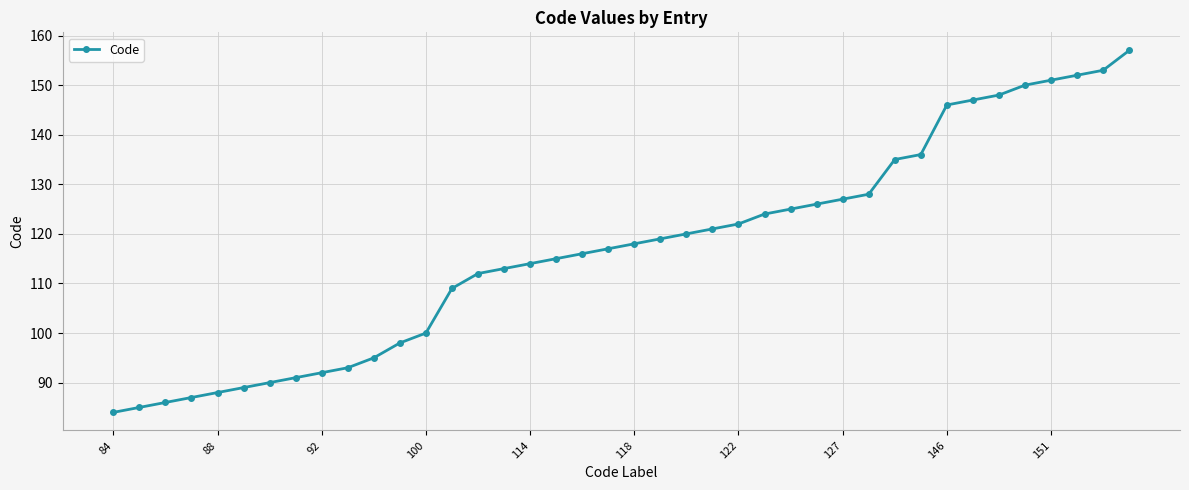

What is the difference between the maximum and minimum values?

73